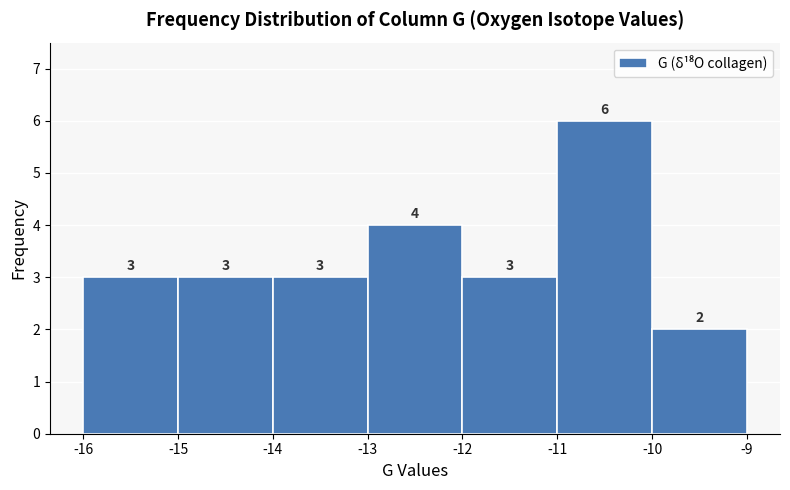

How tall is the bar that spans -14 to -13 on the x-axis?

3